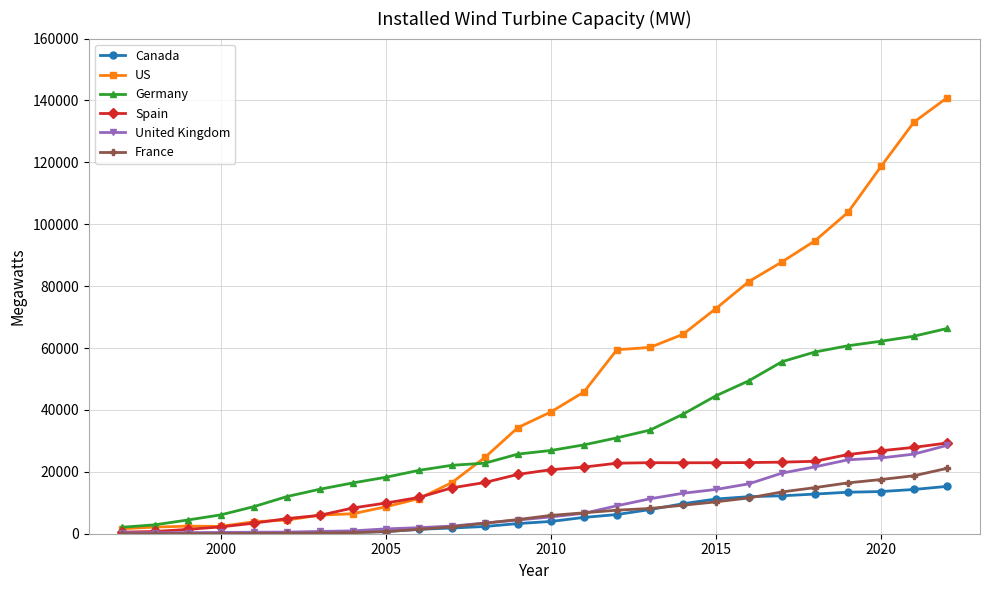

What is the value of the France point at the 26th from the left?

21120.0